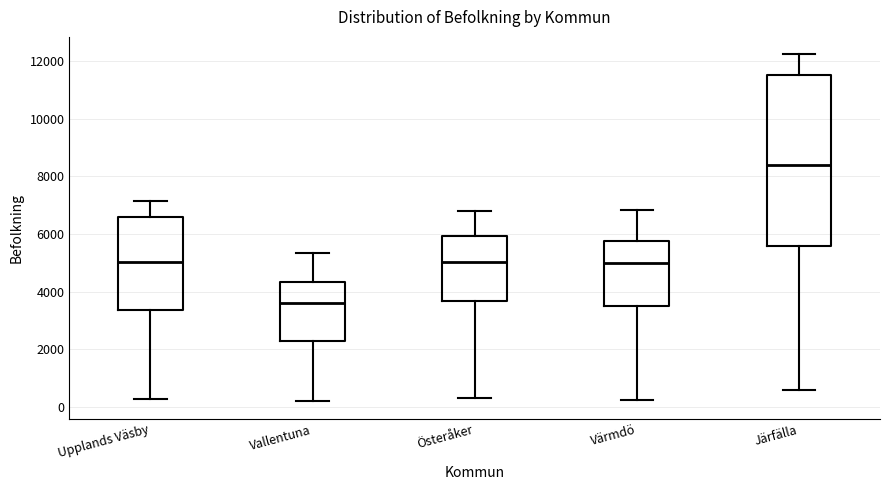

Which box has the highest median line?

Järfälla